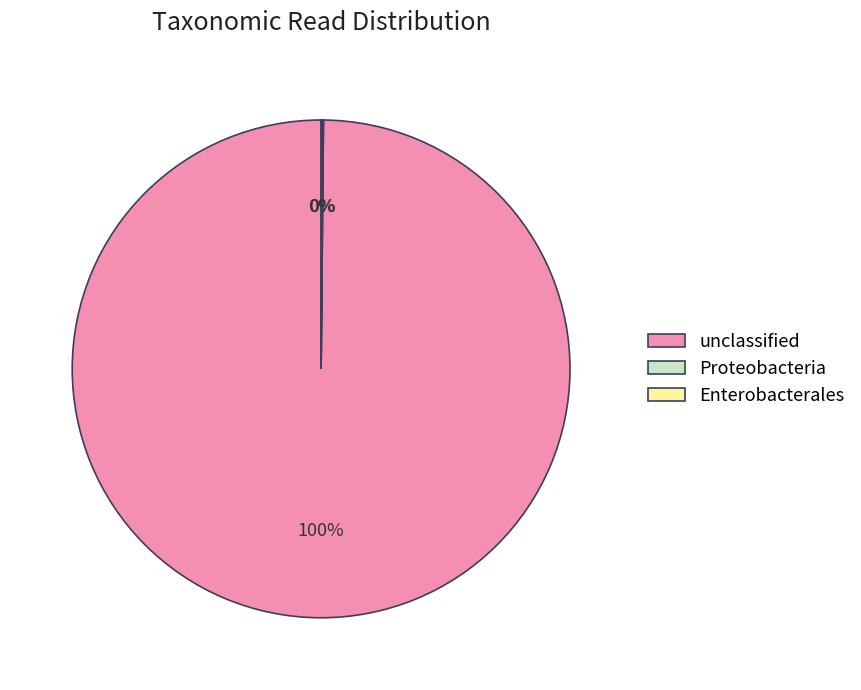

Which slice represents more than half of the pie?

unclassified